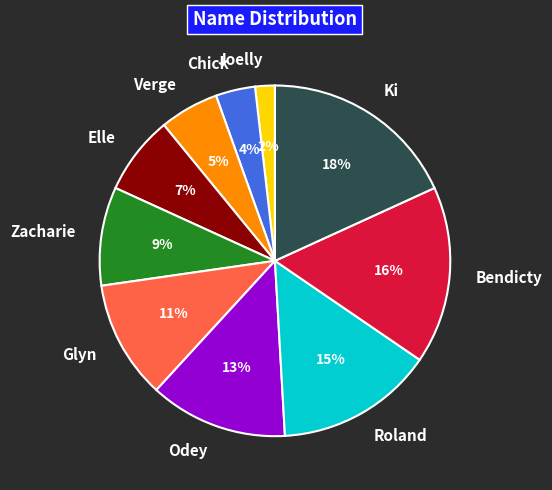

Which has a higher value, Zacharie or Glyn?

Glyn